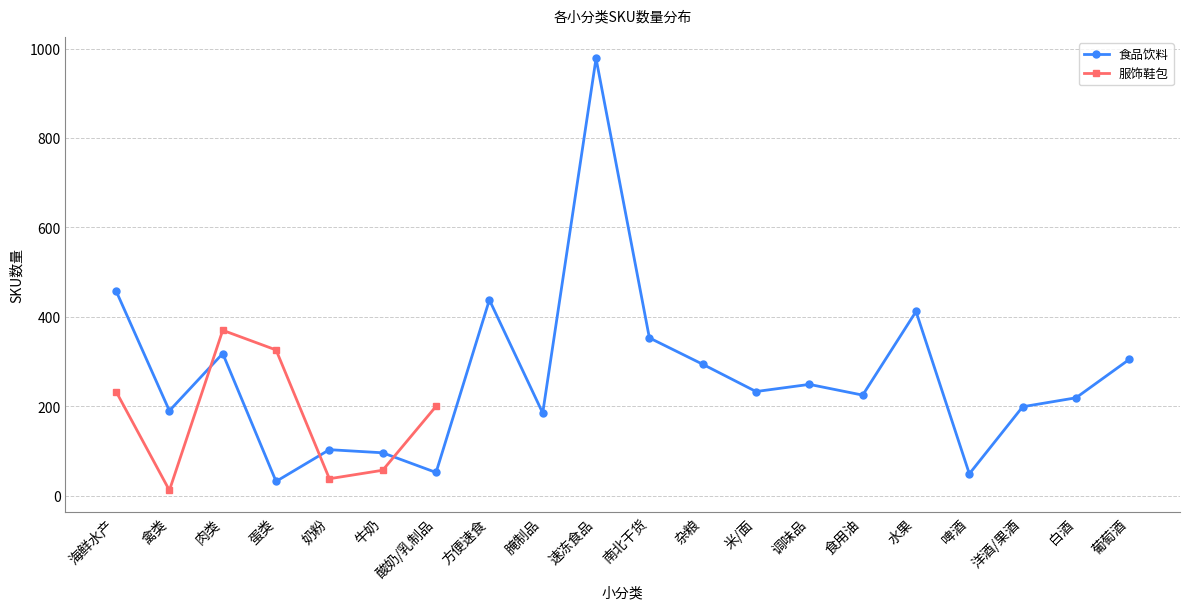

Where is the first local maximum?

肉类